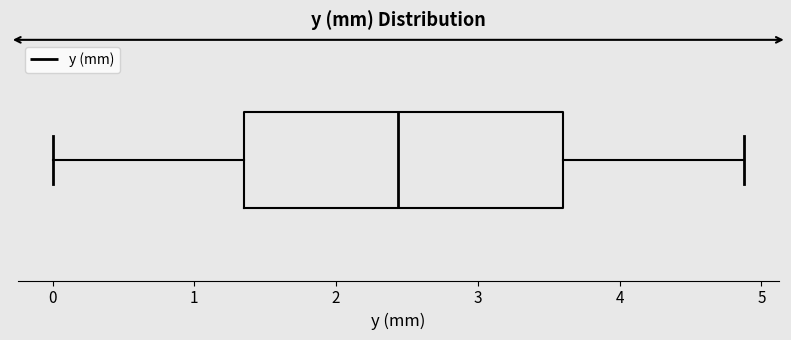

Transcribe this box plot: give where the median line is, the range the box spans, and where the two whiskers end, as read against the x-axis. The values are not printed on the chart, so give them approximately, as read against the axis.

median 2.4, box 1.3 to 3.6, whiskers 0.0 to 4.9